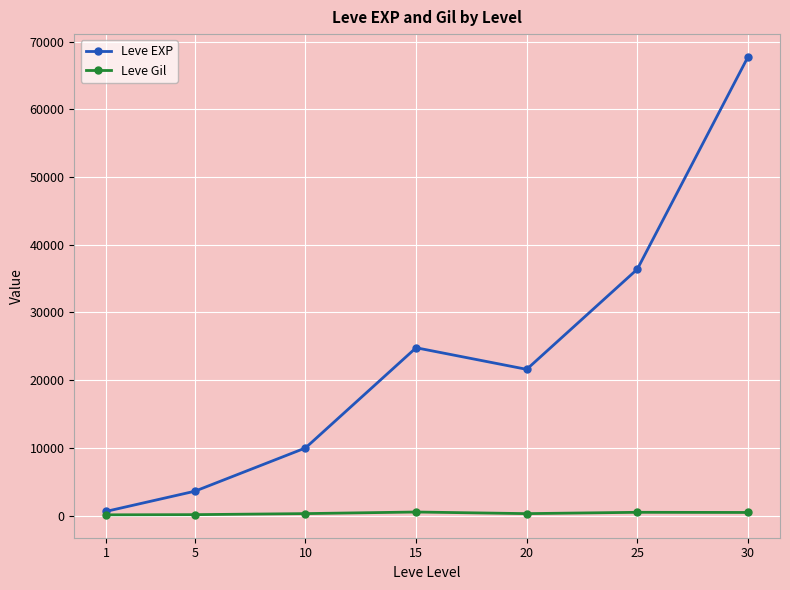

What is the value of the Leve Gil point at the 3rd from the left?

293